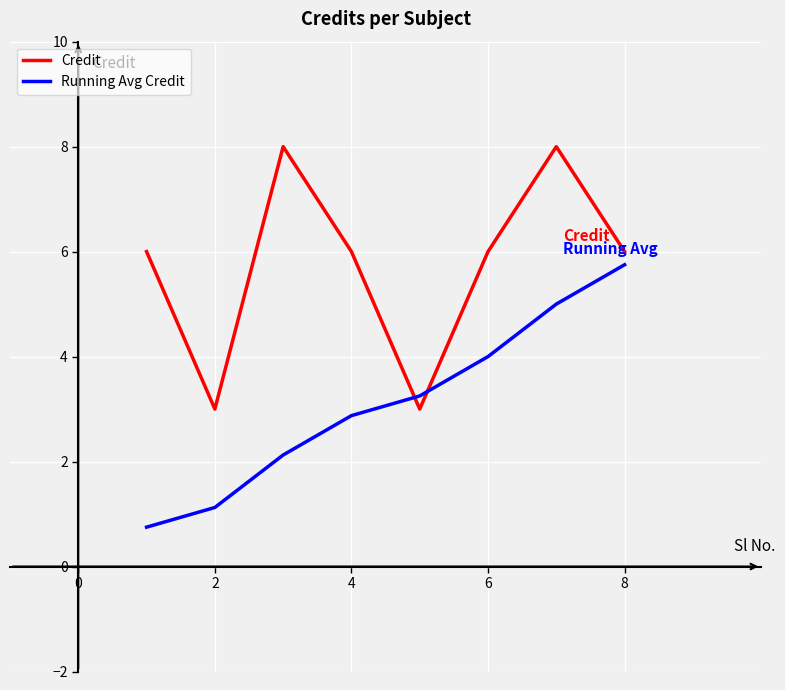

What is the highest value of the Credit series?

8.0